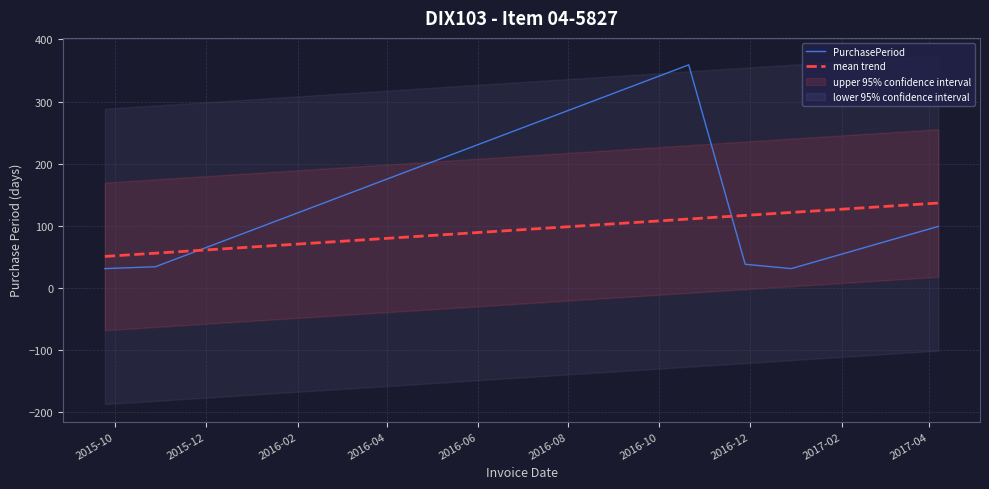

What is the highest value of the PurchasePeriod series?

359.0